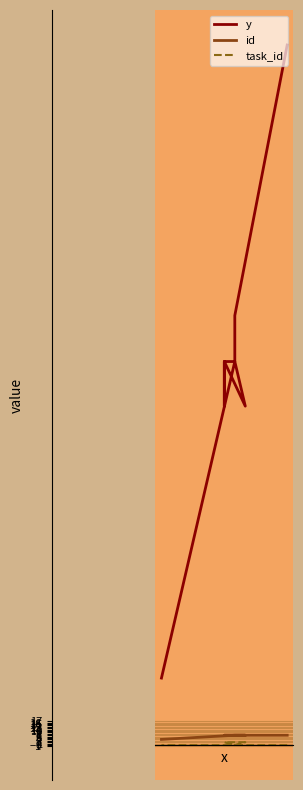

Does the chart display data point markers on the line(s)?

No